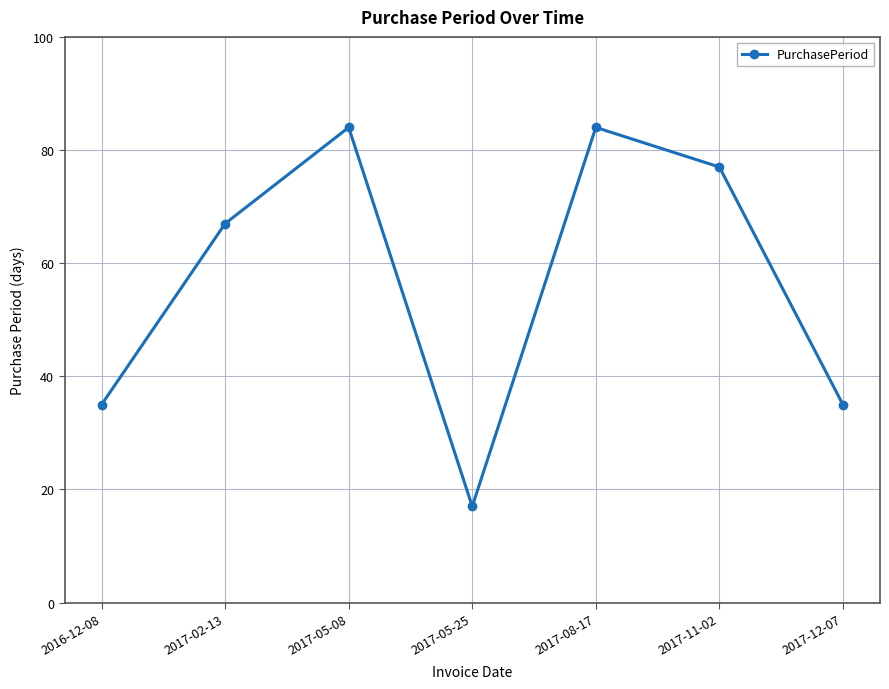

Is it true that the value at 2017-05-08 is 22?

False